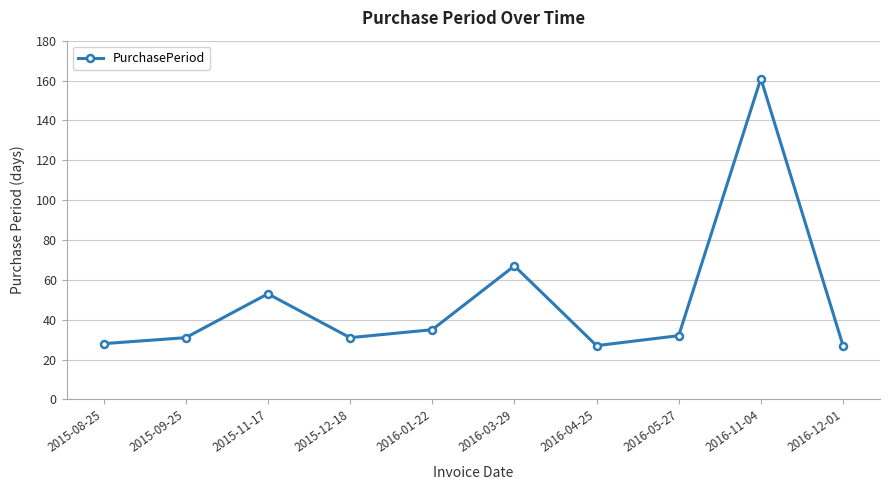

Which label corresponds to the largest value in the chart?

2016-11-04